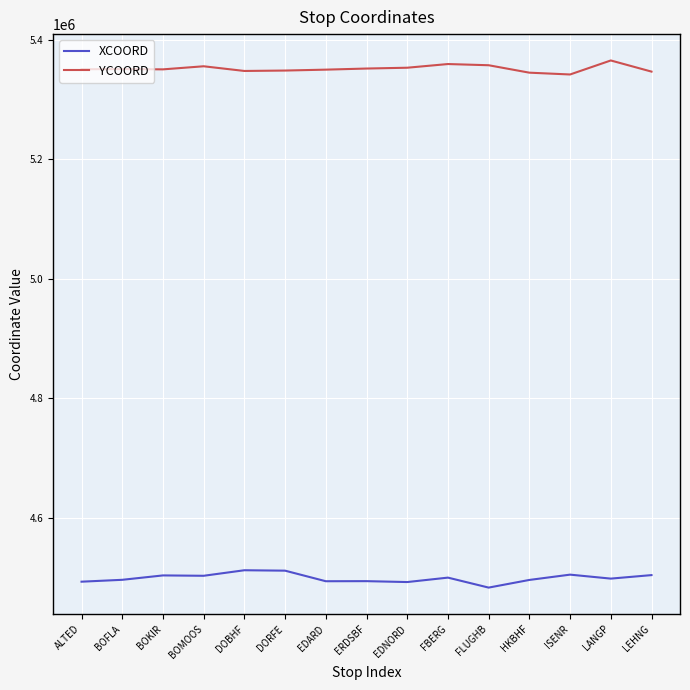

List the series in order of their overall mean, highest first.

YCOORD, XCOORD